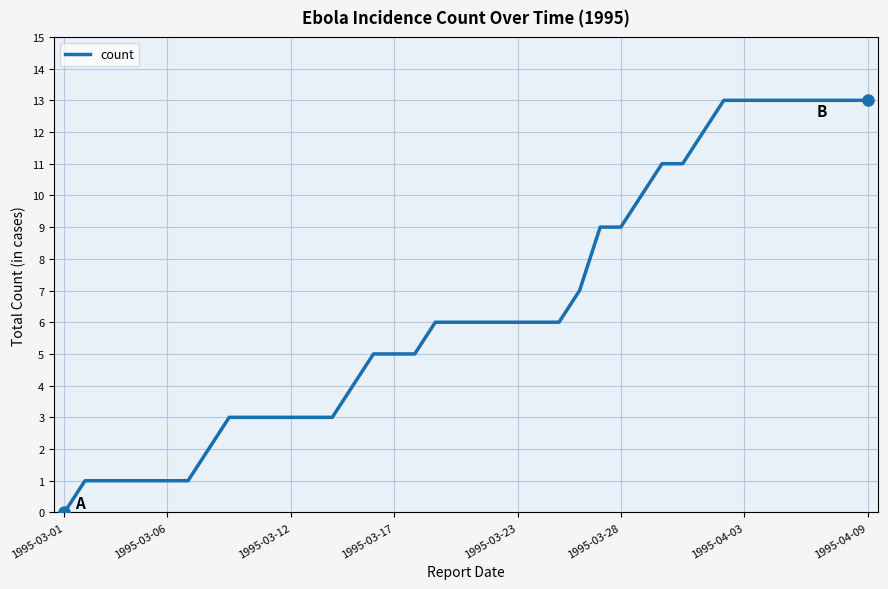

What is the difference between the maximum and minimum values?

13